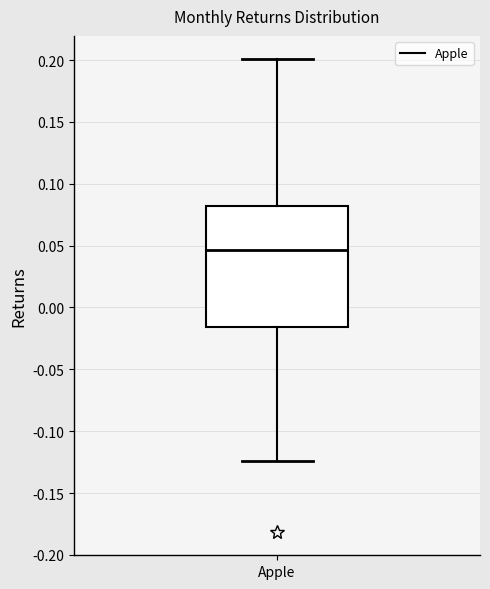

Where does the median line of the box for Apple sit on the y-axis? The values are not printed on the chart, so give them approximately, as read against the axis.

0.045